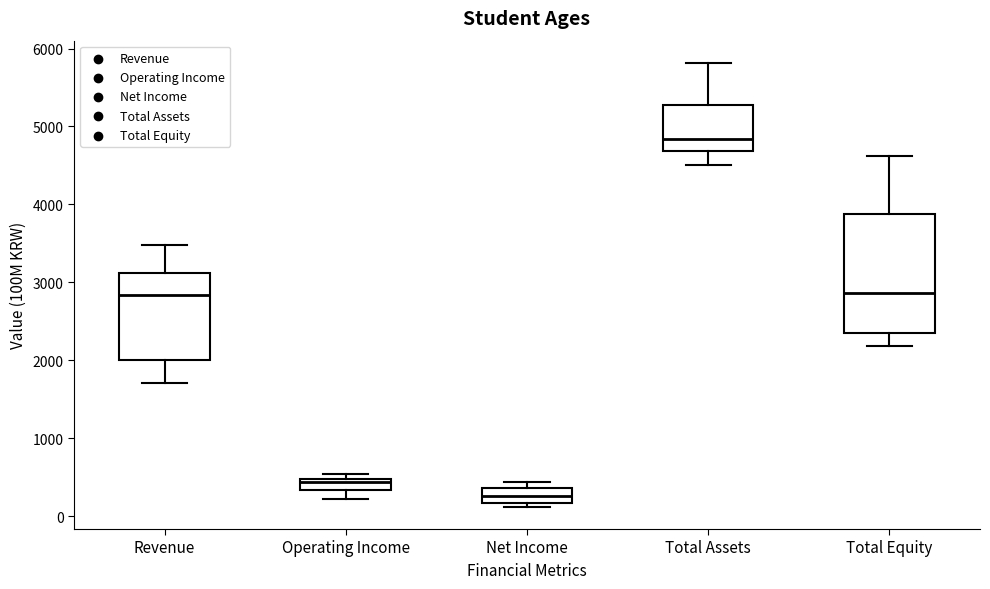

Reading left to right, read every box against the y-axis: the position of its median line, the range the box covers, and the ends of its whiskers. The values are not printed on the chart, so give them approximately, as read against the axis.

Revenue: median 2800, box 2000 to 3100, whiskers 1700 to 3500
Operating Income: median 400, box 300 to 500, whiskers 200 to 500 (just above the box's upper edge)
Net Income: median 300, box 200 to 400, whiskers 100 to 400 (just above the box's upper edge)
Total Assets: median 4800, box 4700 to 5300, whiskers 4500 to 5800
Total Equity: median 2900, box 2300 to 3900, whiskers 2200 to 4600